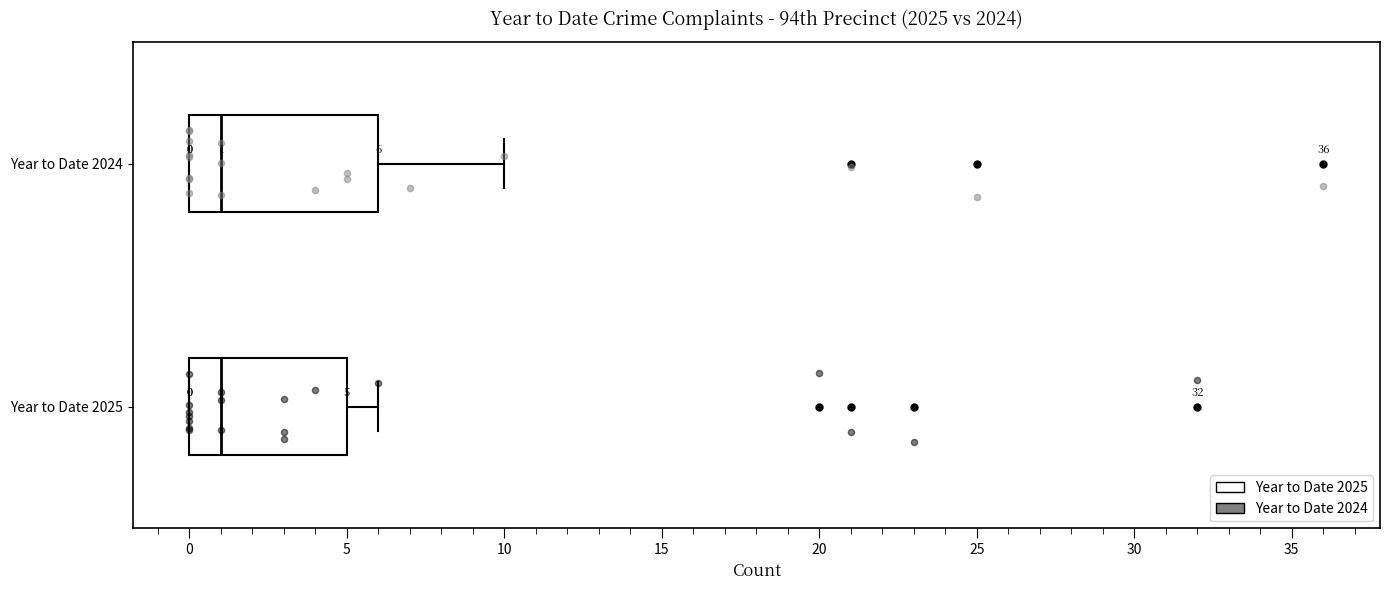

Which box is the widest, from its left edge to its right edge?

Year to Date 2024